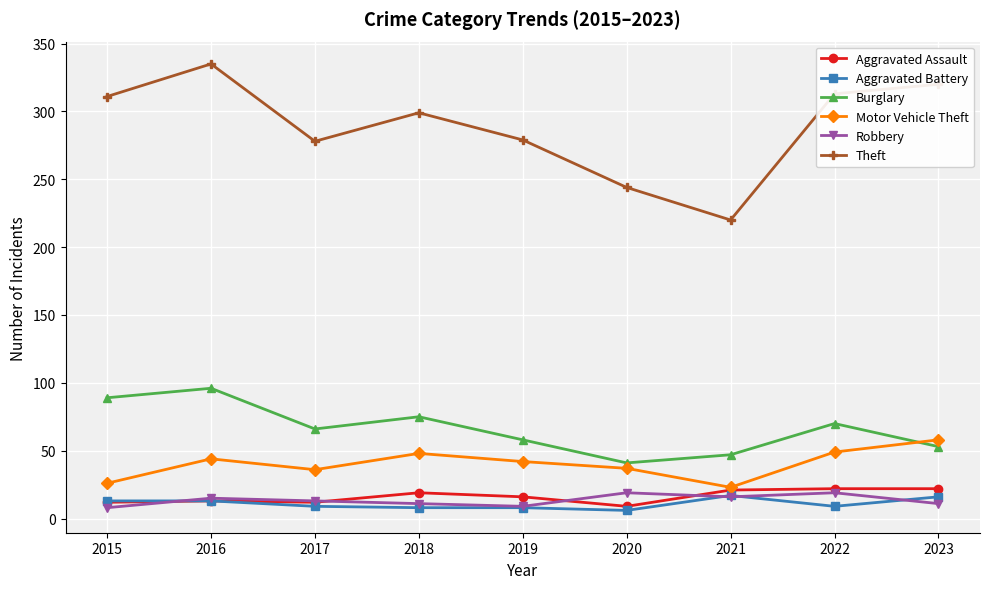

The value of Theft at 2017 is 106. True or false?

False